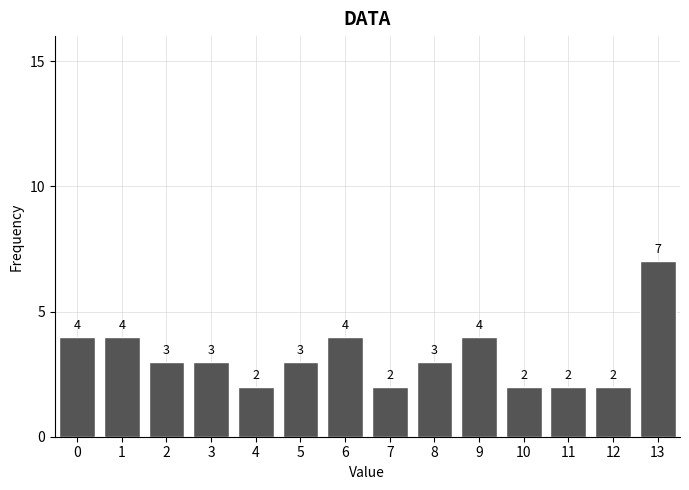

Reading left to right, transcribe all the data shown in this chart.

4	4	3	3	2	3	4	2	3	4	2	2	2	7